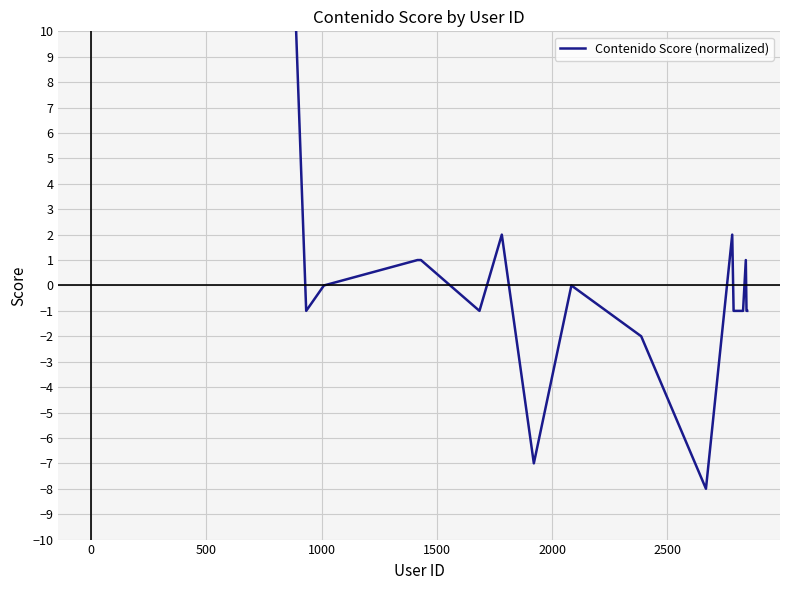

True or false: there are more than 1 points higher than both neighbors.

True